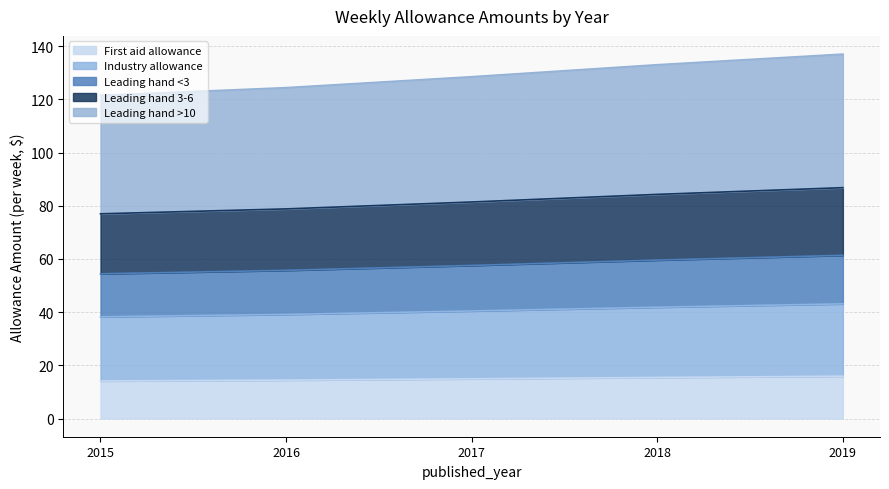

True or false: First aid allowance has a value of 22.4 at 2019.

False